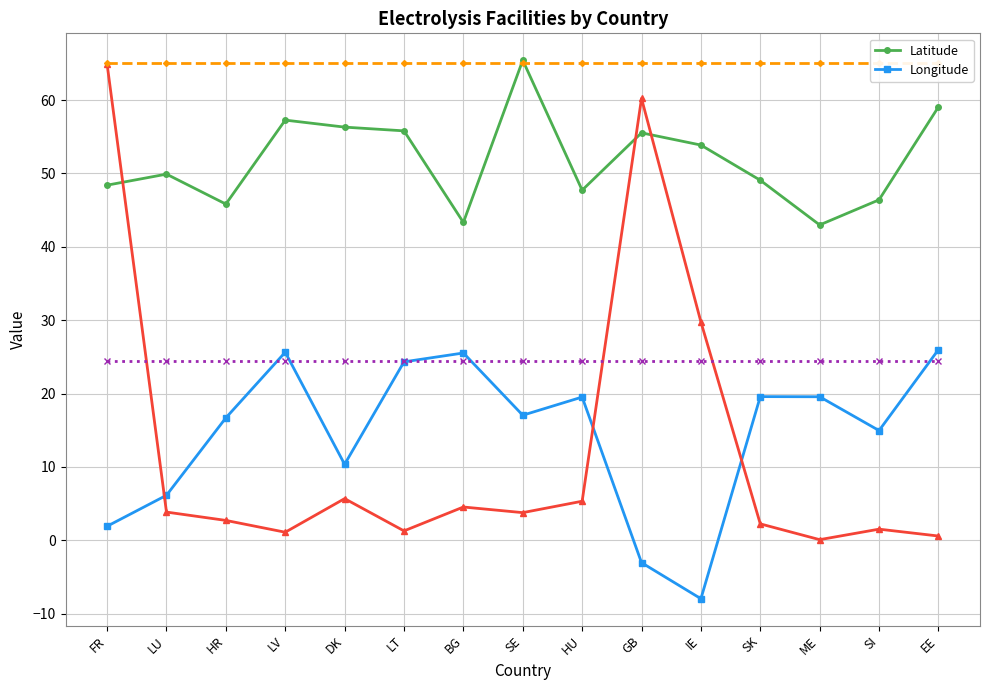

Is the value of Latitude at SK greater than the value of Longitude at DK?

Yes